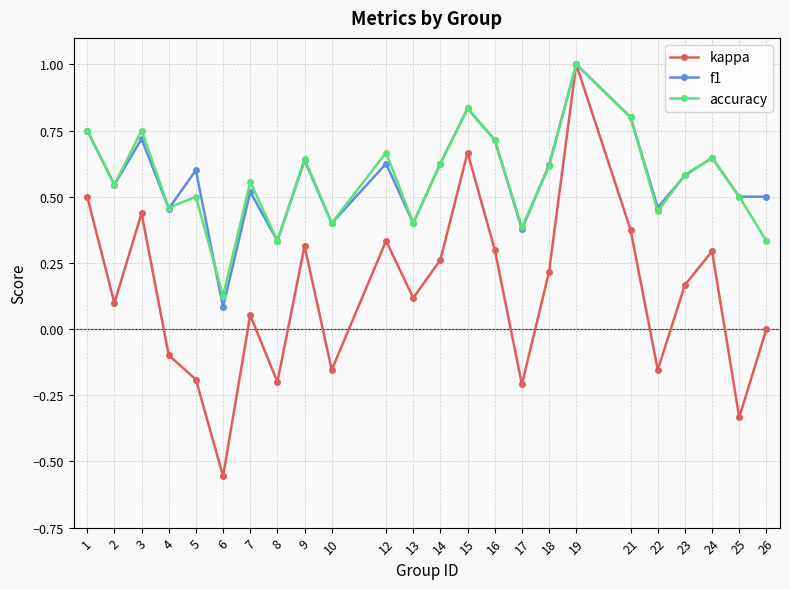

What is the greatest value displayed?

1.0